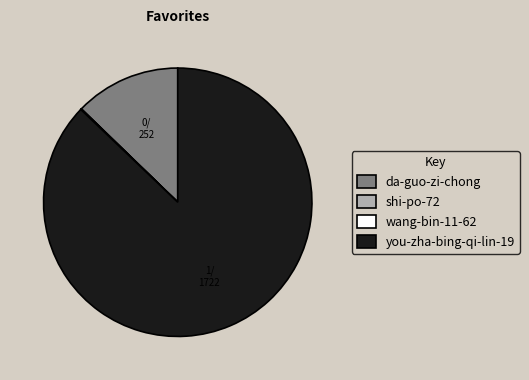

Which slice is the largest?

you-zha-bing-qi-lin-19